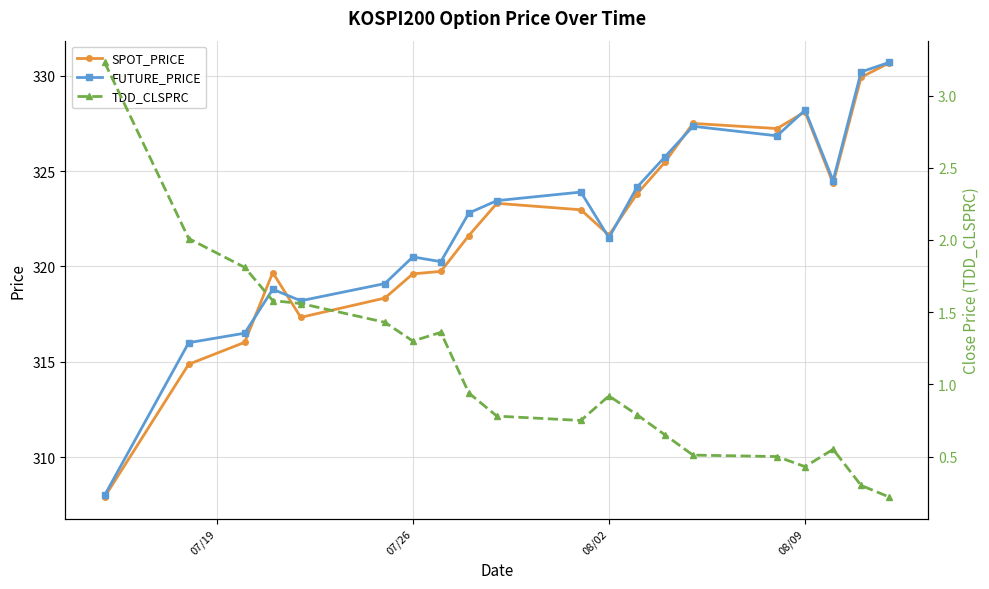

The FUTURE_PRICE series shows 427.9 at 08/02. True or false?

False